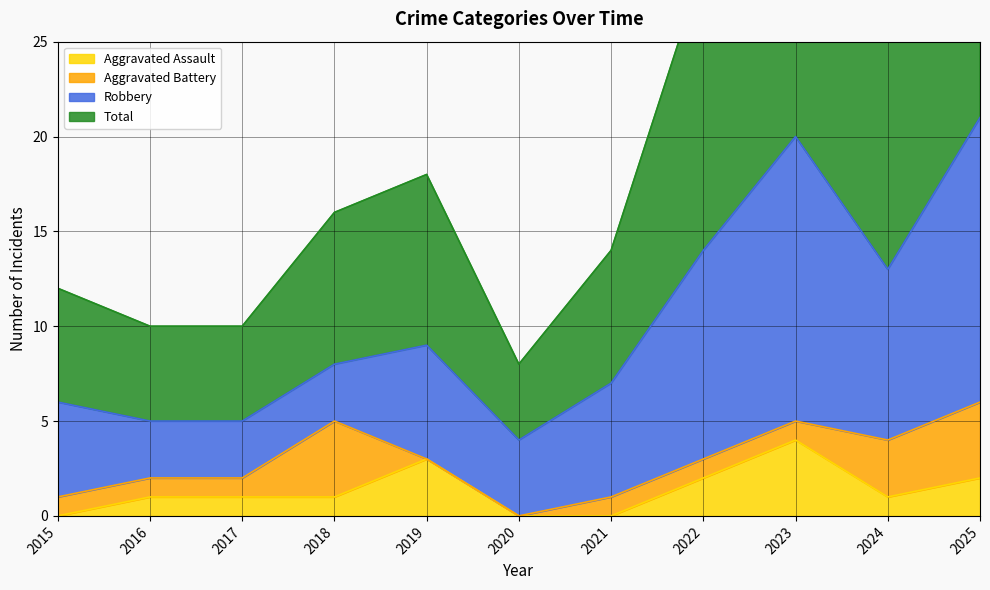

At which label does Aggravated Assault reach its peak?

2023